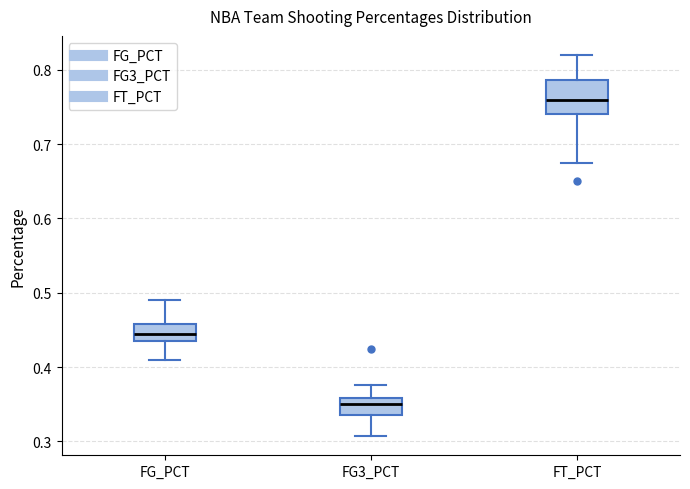

Which box has the highest median line?

FT_PCT